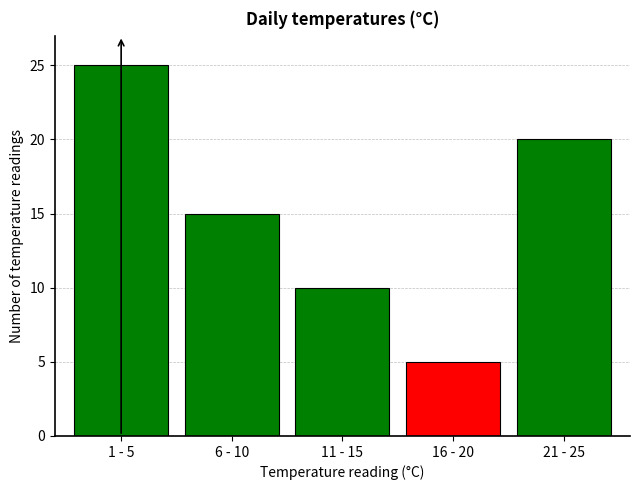

Reading left to right, list all the values displayed in this chart.

25	15	10	5	20